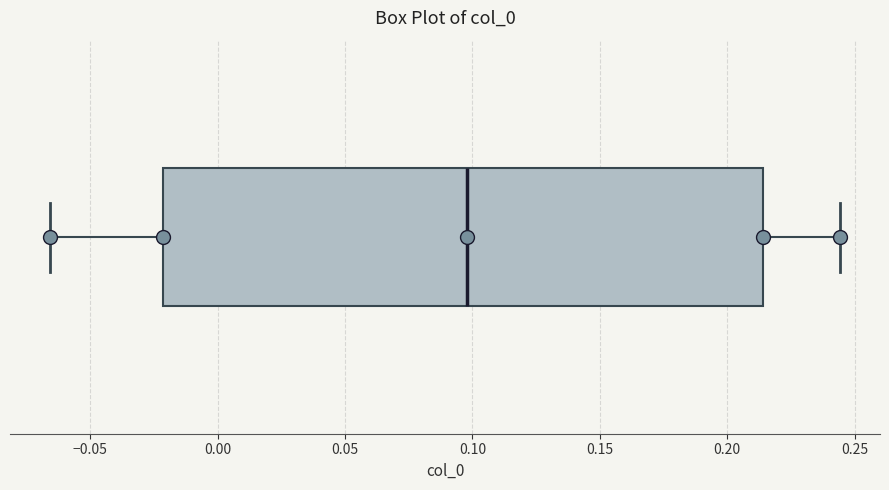

Where does the right whisker of the box end on the x-axis? The values are not printed on the chart, so give them approximately, as read against the axis.

0.245